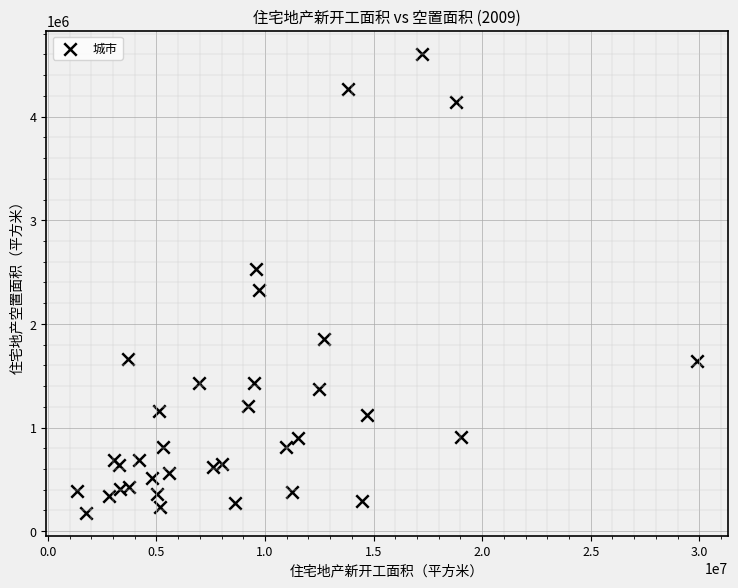

What is the range of X values (max minus min)?

28543793